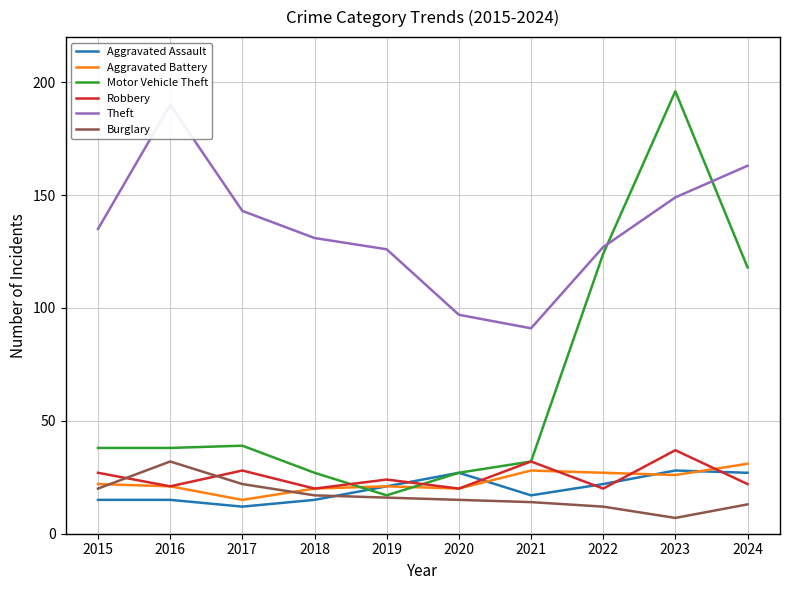

At which label is Motor Vehicle Theft closest to 106?

2024